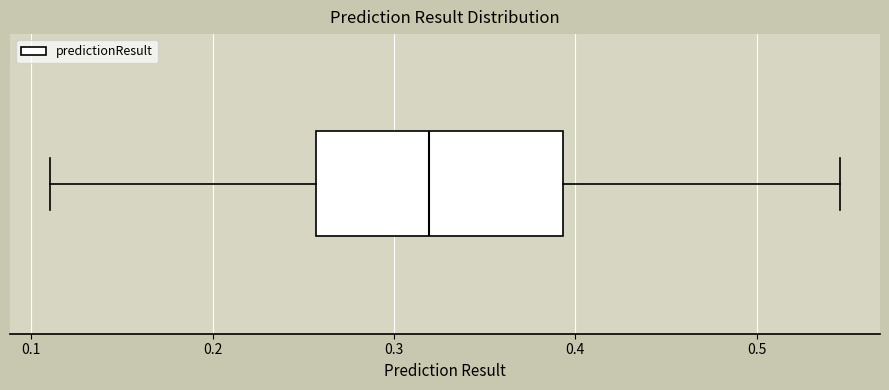

Transcribe this box plot: give where the median line is, the range the box spans, and where the two whiskers end, as read against the x-axis. The values are not printed on the chart, so give them approximately, as read against the axis.

median 0.32, box 0.26 to 0.39, whiskers 0.11 to 0.55